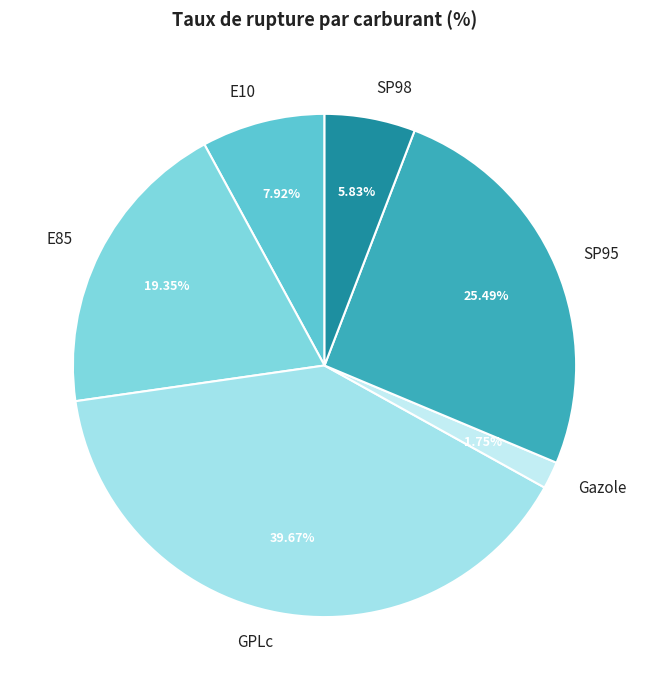

What is the largest slice in the pie chart?

GPLc